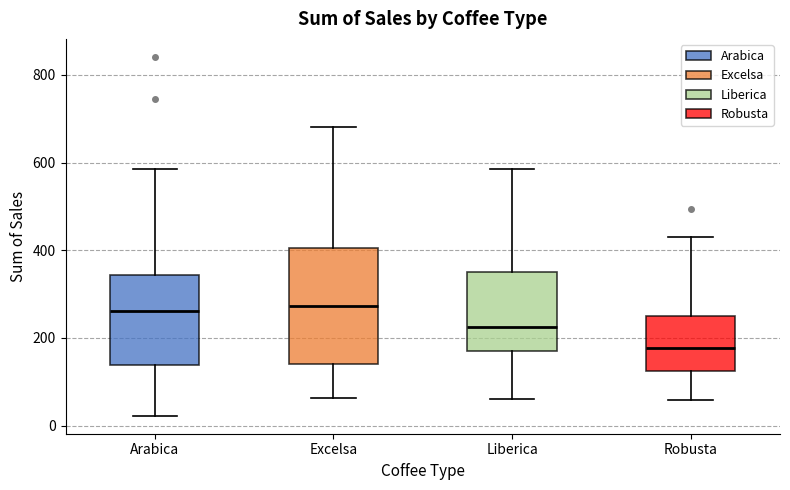

Reading left to right, transcribe this box plot: for each box, give where its median line is, the range the box spans, and where its two whiskers end, as read against the y-axis. The values are not printed on the chart, so give them approximately, as read against the axis.

Arabica: median 260, box 140 to 340, whiskers 20 to 580
Excelsa: median 280, box 140 to 400, whiskers 60 to 680
Liberica: median 220, box 180 to 340, whiskers 60 to 580
Robusta: median 180, box 120 to 240, whiskers 60 to 420